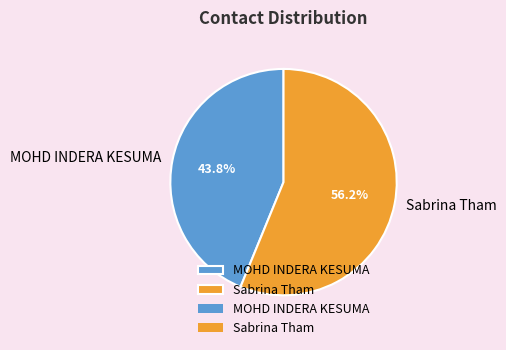

Which slice represents more than half of the pie?

Sabrina Tham